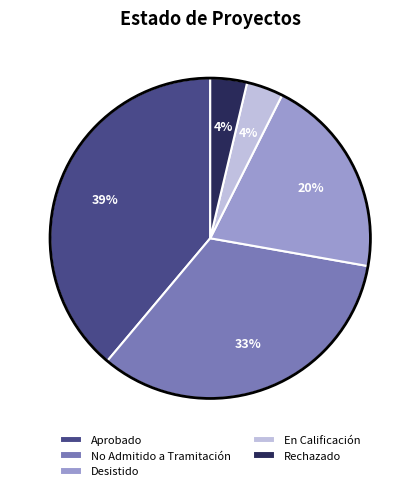

To the nearest percent, what is the difference between the No Admitido a Tramitación and Aprobado slice percentages?

6%